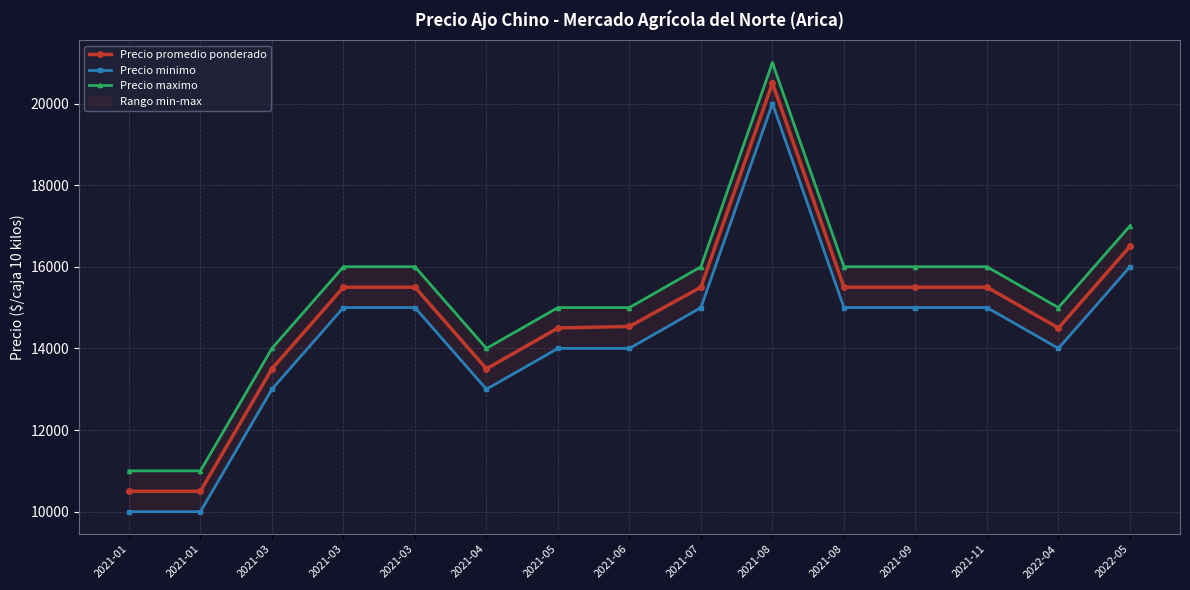

Count the Precio minimo values in the range 13000 to 15000.

11